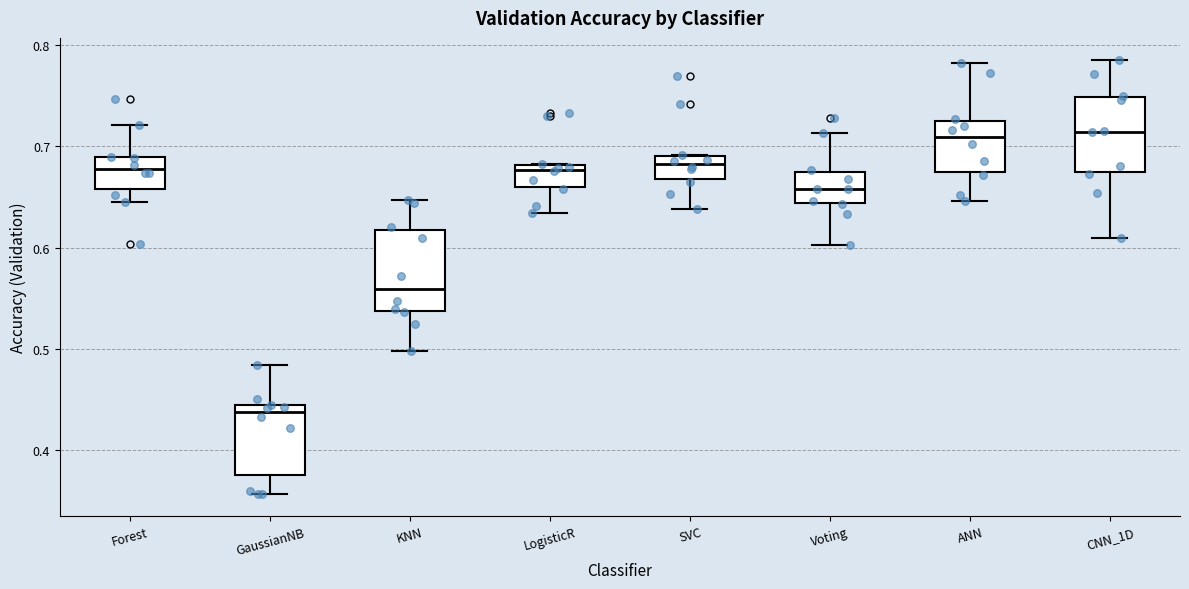

Reading left to right, transcribe this box plot: for each box, give where its median line is, the range the box spans, and where its two whiskers end, as read against the y-axis. The values are not printed on the chart, so give them approximately, as read against the axis.

Forest: median 0.68, box 0.66 to 0.69, whiskers 0.64 to 0.72
GaussianNB: median 0.44 (just below the box's upper edge), box 0.38 to 0.44, whiskers 0.36 to 0.48
KNN: median 0.56, box 0.54 to 0.62, whiskers 0.50 to 0.65
LogisticR: median 0.68 (just below the box's upper edge), box 0.66 to 0.68, whiskers 0.63 to 0.68
SVC: median 0.68, box 0.67 to 0.69, whiskers 0.64 to 0.69
Voting: median 0.66, box 0.64 to 0.67, whiskers 0.60 to 0.71
ANN: median 0.71, box 0.67 to 0.73, whiskers 0.65 to 0.78
CNN_1D: median 0.71, box 0.67 to 0.75, whiskers 0.61 to 0.79